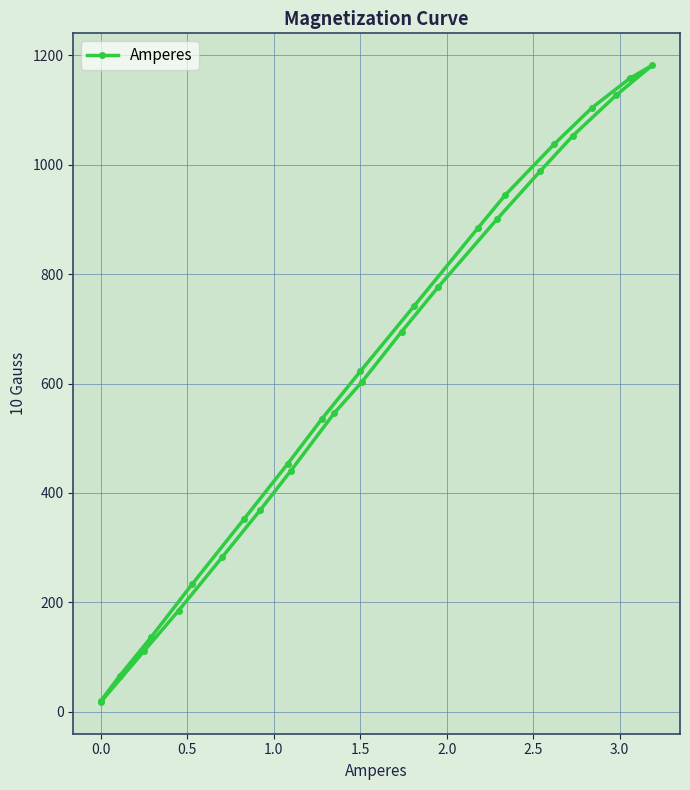

What position from the left is 1.5?

5